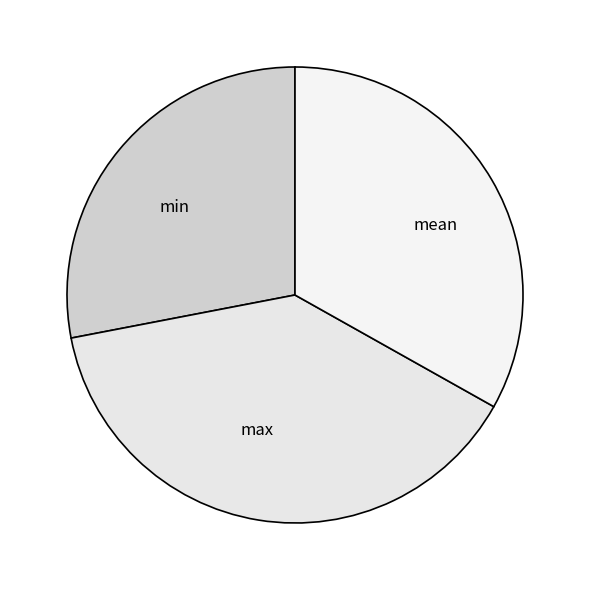

Do max and mean together represent more than half of the pie?

Yes